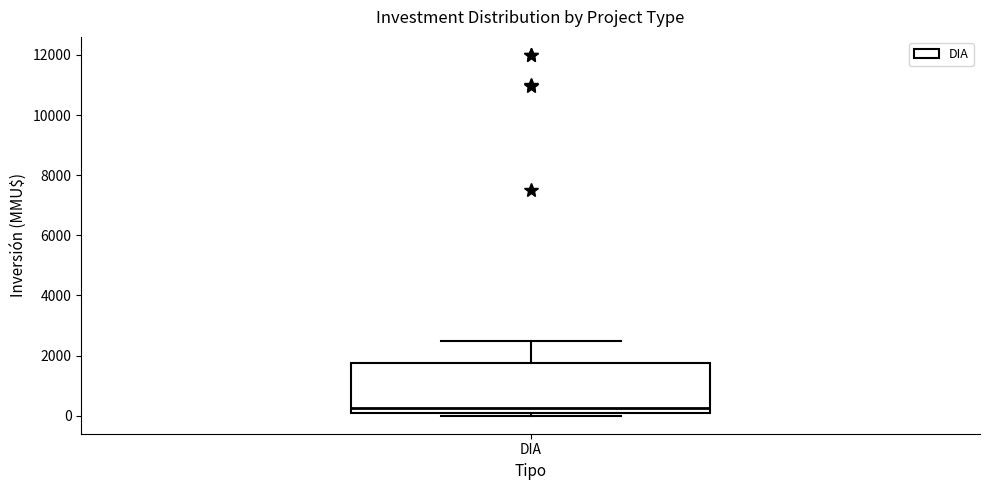

Transcribe this box plot: give where the median line is, the range the box spans, and where the two whiskers end, as read against the y-axis. The values are not printed on the chart, so give them approximately, as read against the axis.

median 200 (just above the box's lower edge), box 200 to 1800, whiskers 0 to 2600